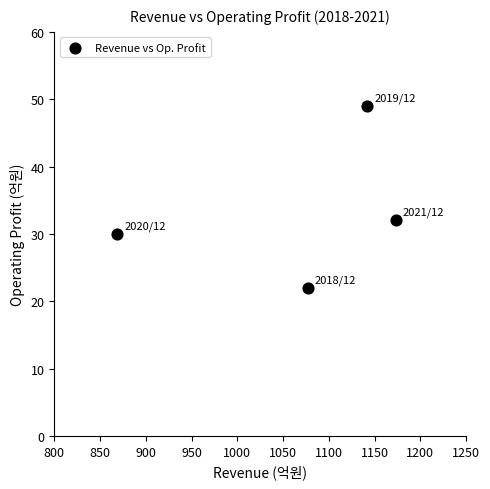

What Y value in the scatter plot is closest to 35?

32